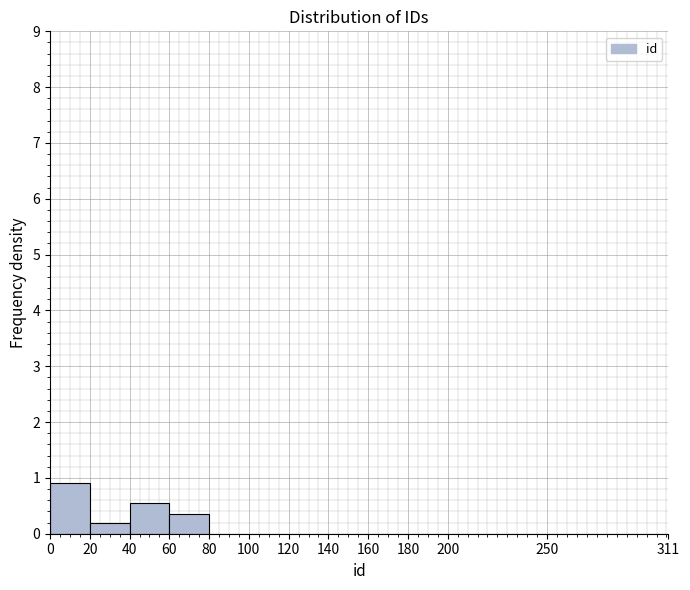

Reading left to right, list every bar in this chart as the range it spans on the x-axis followed by its height. The values are not printed on the chart, so give them approximately, as read against the axis.

0 to 20: 0.9
20 to 40: 0.2
40 to 60: 0.6
60 to 80: 0.4
80 to 100: 0
100 to 120: 0
120 to 140: 0
140 to 160: 0
160 to 180: 0
180 to 200: 0
200 to 250: 0
250 to 311: 0